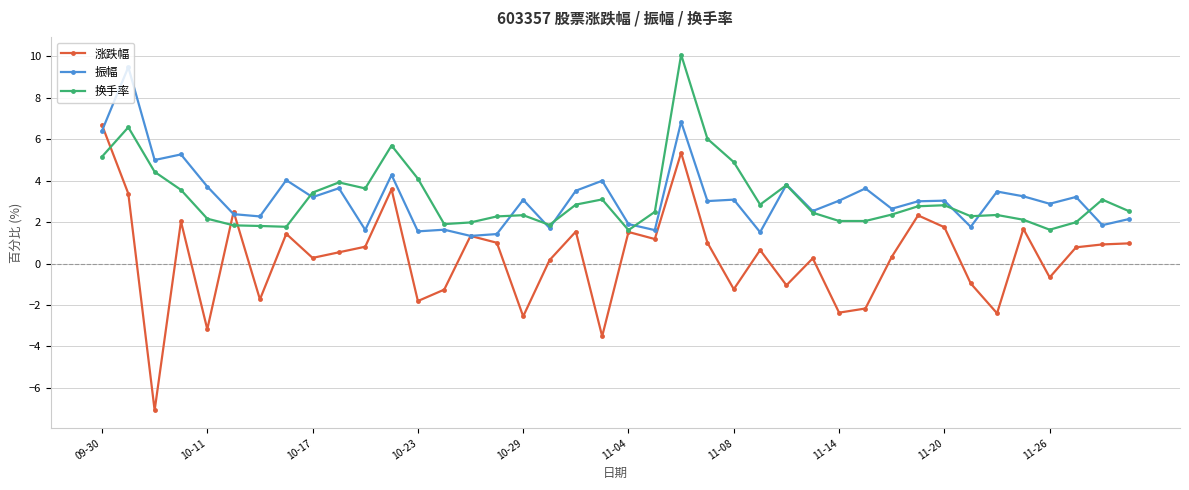

What is the minimum value shown in the chart?

-7.1